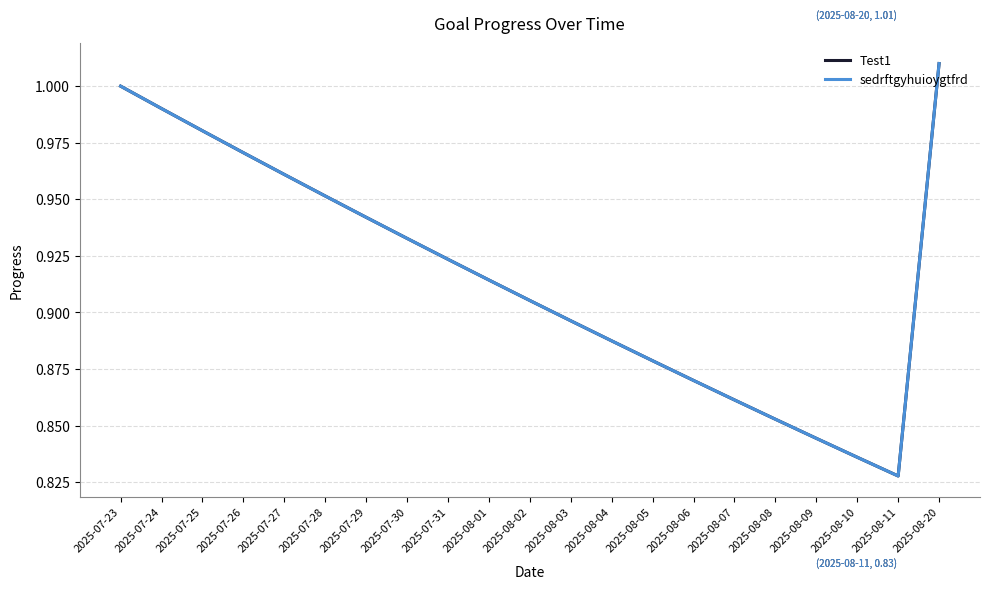

Does the chart display data point markers on the line(s)?

No